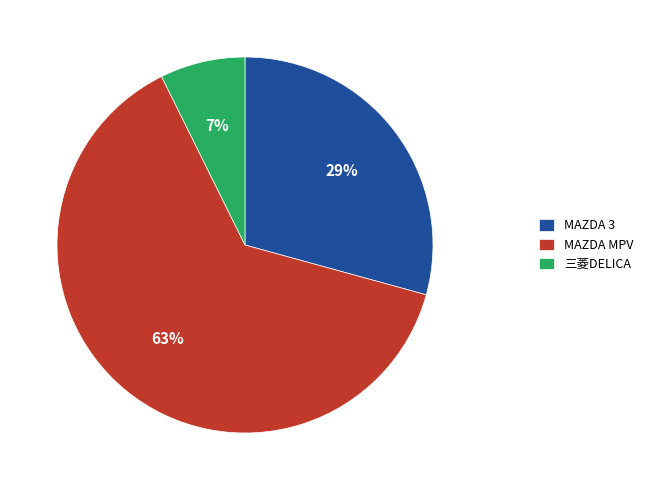

Is it true that MAZDA MPV is 63% of the pie?

True